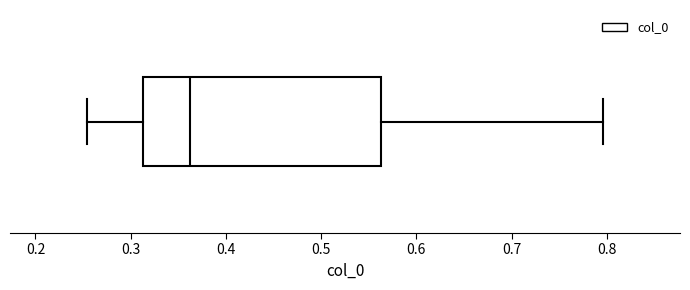

Read this box plot against the x-axis: the position of the median line, the range covered by the box, and the ends of both whiskers. The values are not printed on the chart, so give them approximately, as read against the axis.

median 0.36, box 0.31 to 0.56, whiskers 0.25 to 0.80